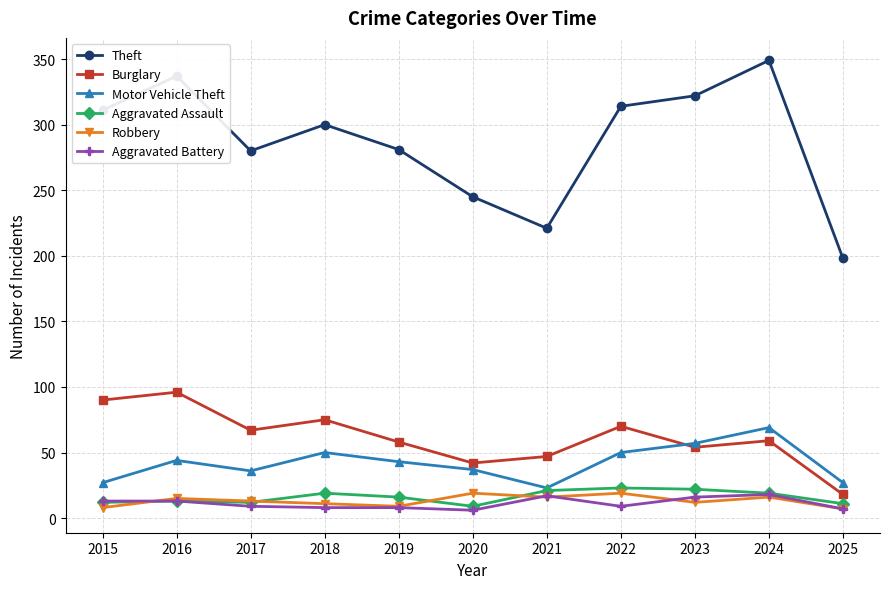

What is the difference between the maximum and minimum values in the Motor Vehicle Theft series?

46